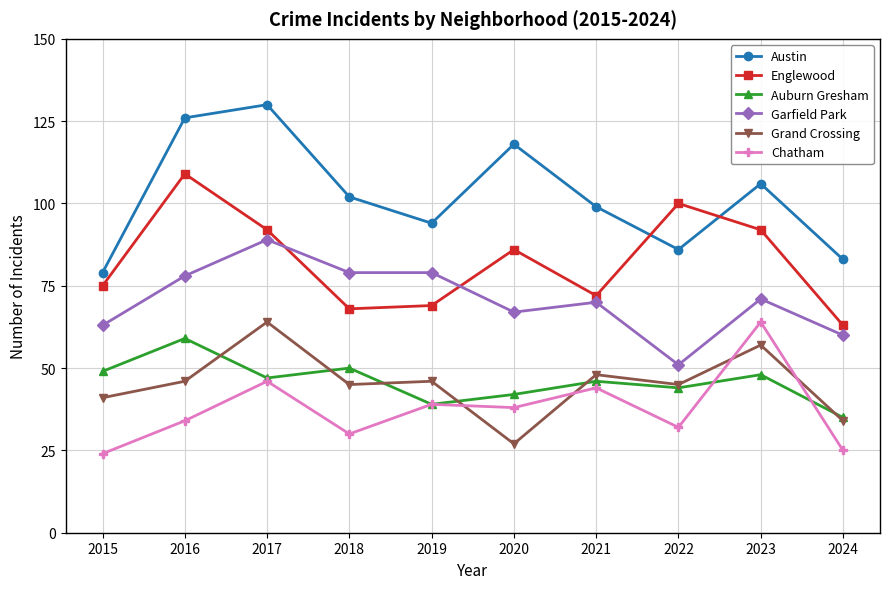

At which category is the sum across all series the highest?

2017